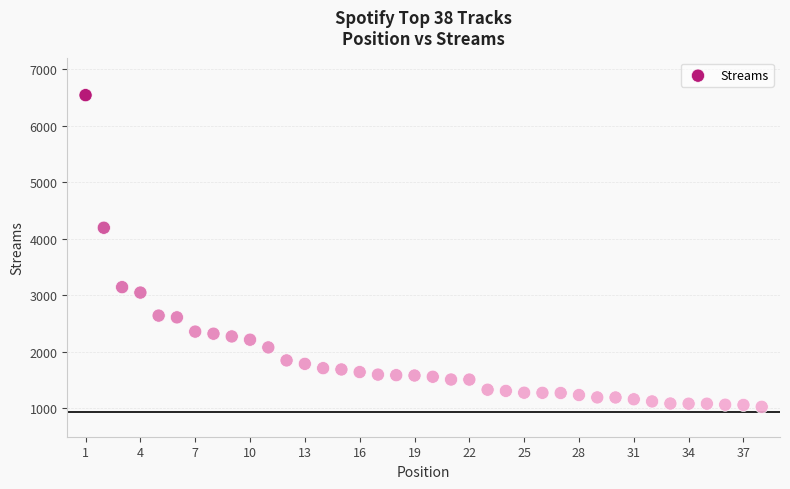

What is the range of X values (max minus min)?

37